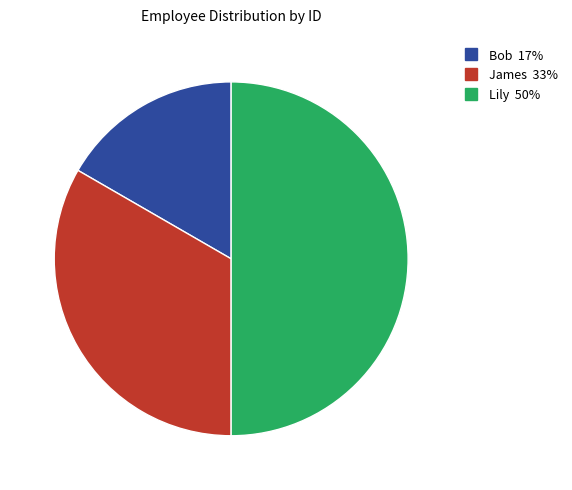

Does James represent more than half of the total?

No